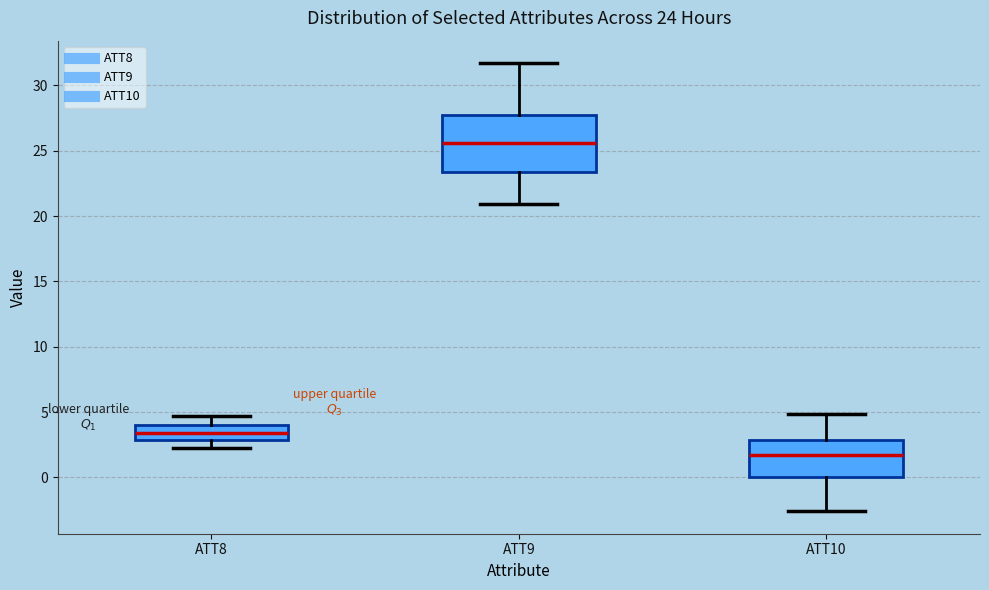

Which box has the lowest median line?

ATT10